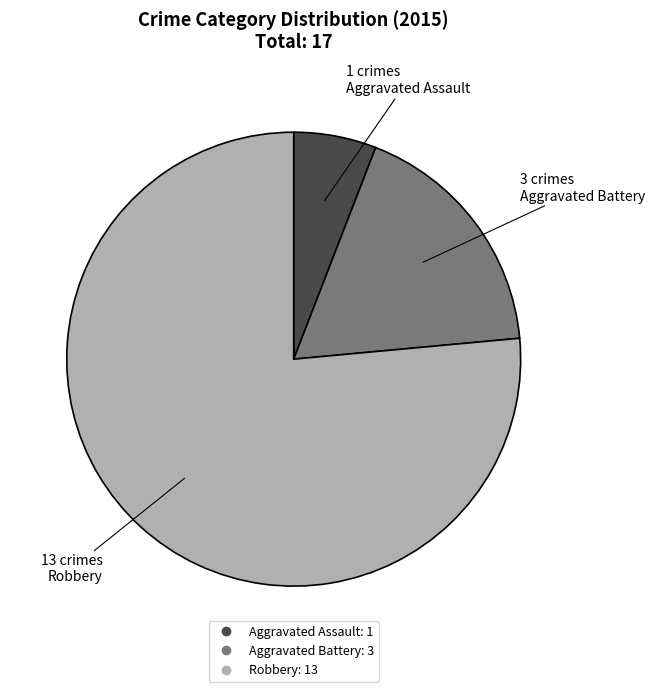

Rank the categories by value from lowest to highest.

Aggravated Assault, Aggravated Battery, Robbery